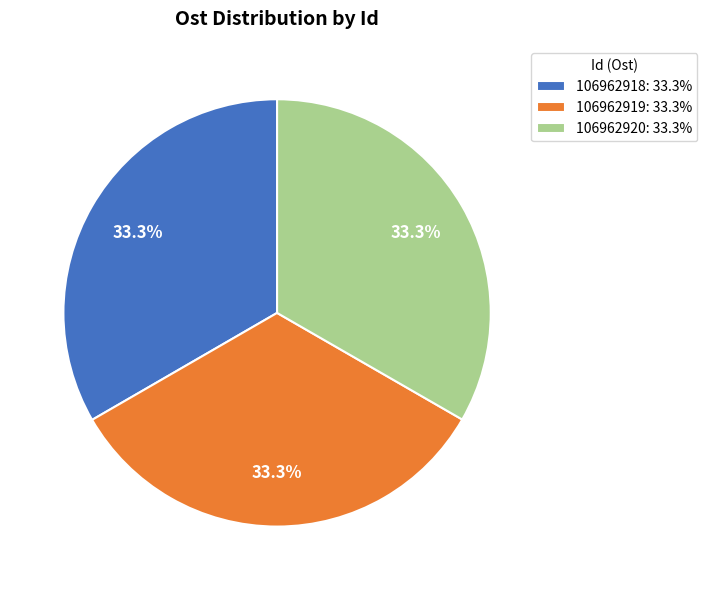

What portion of the pie excludes 106962918?

66.7%